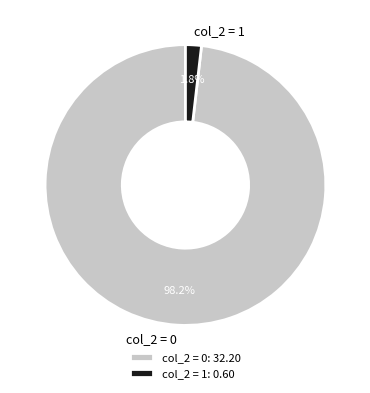

Which has a higher value, col_2 = 0 or col_2 = 1?

col_2 = 0